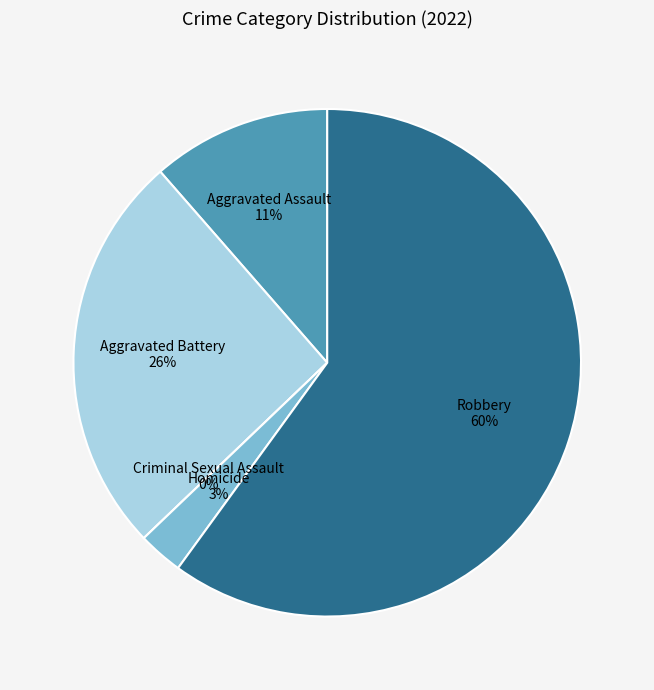

To the nearest percent, what portion does Homicide represent?

3%